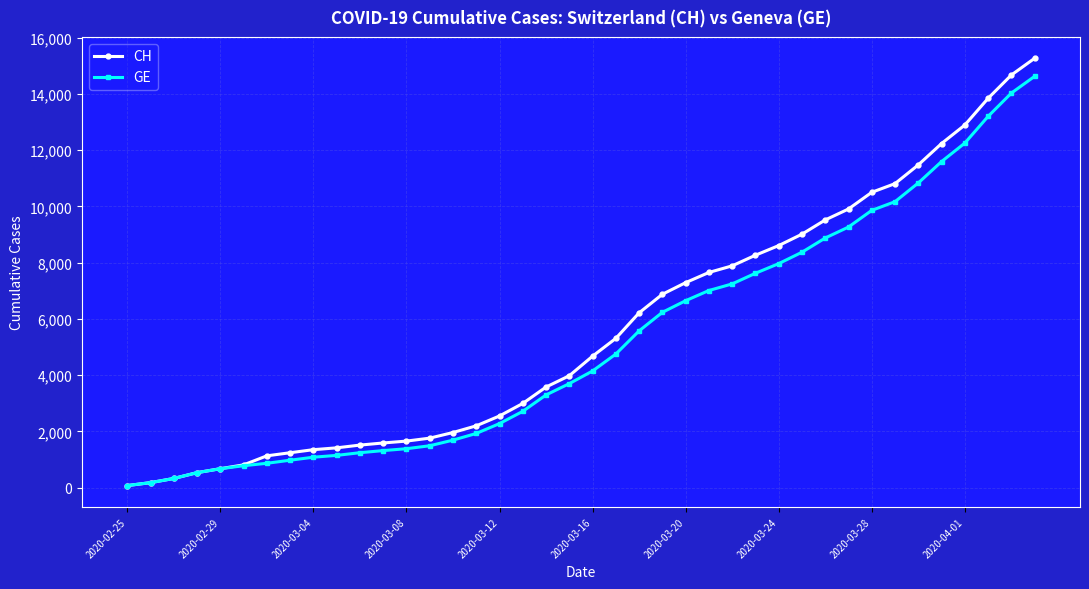

Which series has the widest spread of values?

CH